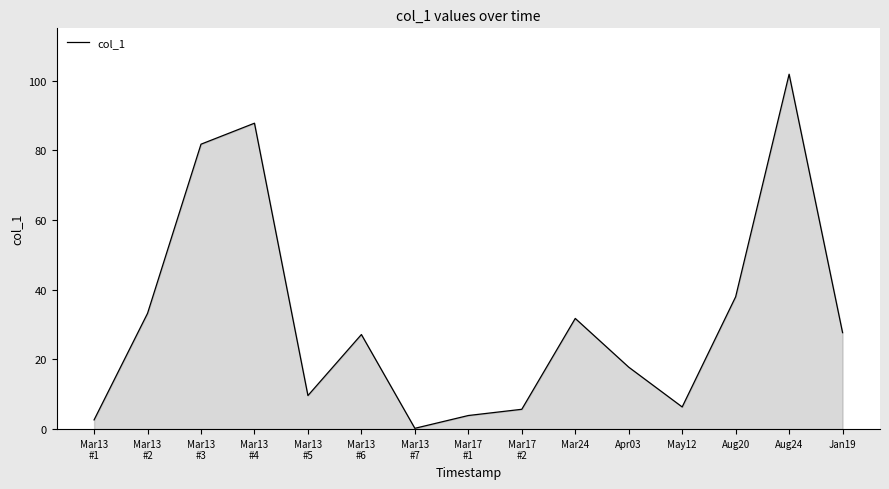

True or false: there are more than 2 points higher than both neighbors.

True